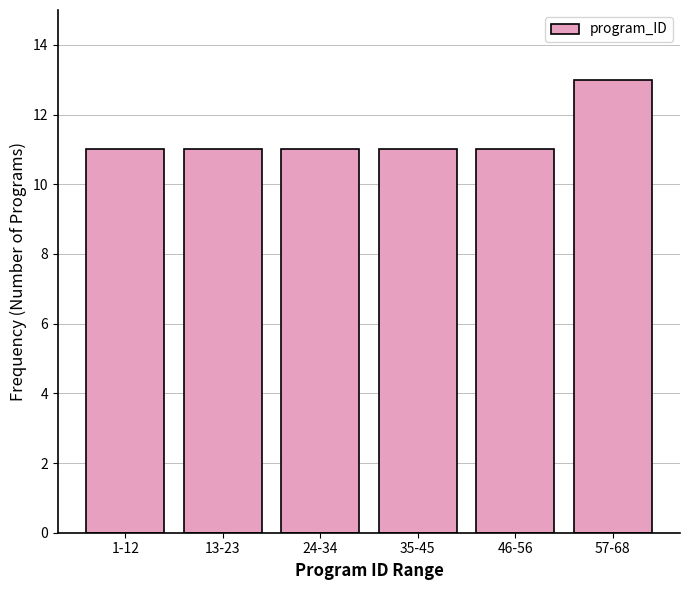

Reading left to right, extract all data points from this chart.

11	11	11	11	11	13